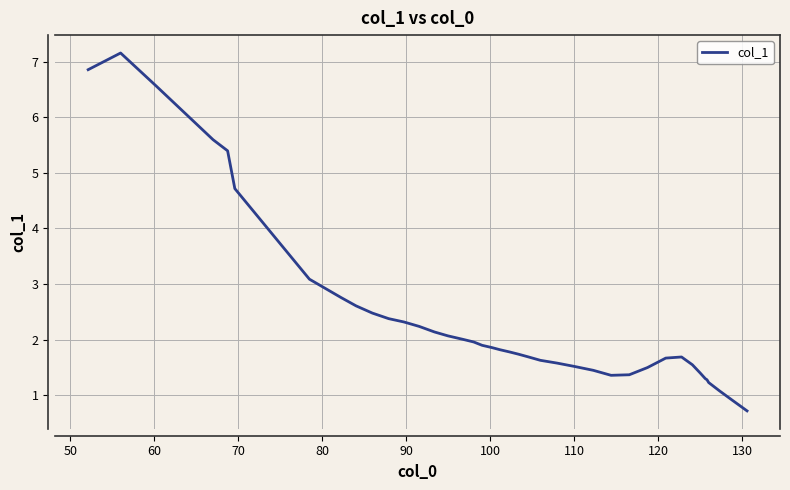

What is the smallest value displayed?

0.7